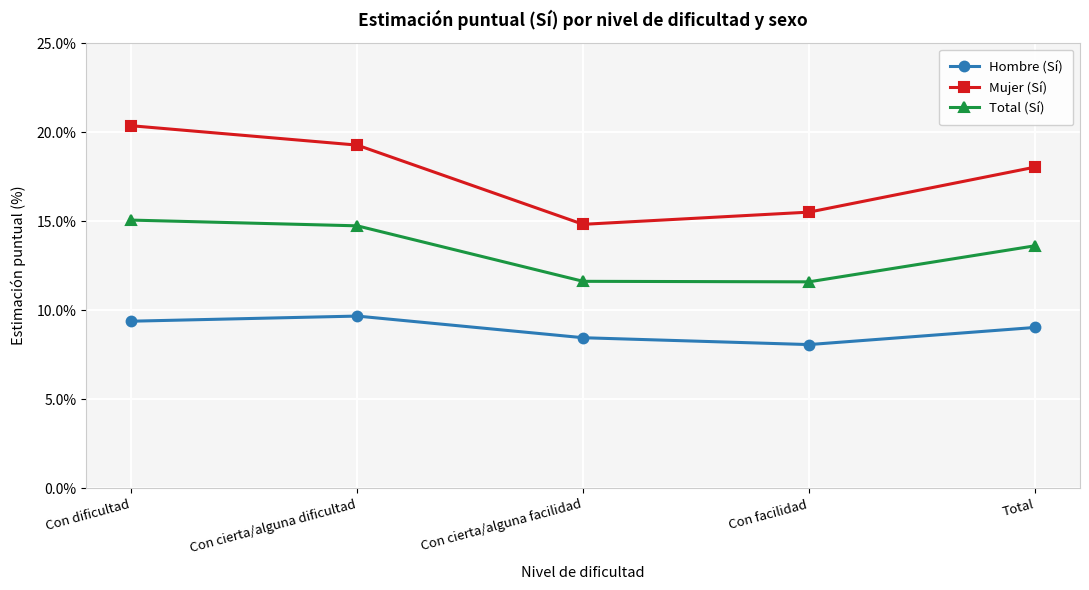

The Total (Sí) series shows 20.4 at Con cierta/alguna facilidad. True or false?

False